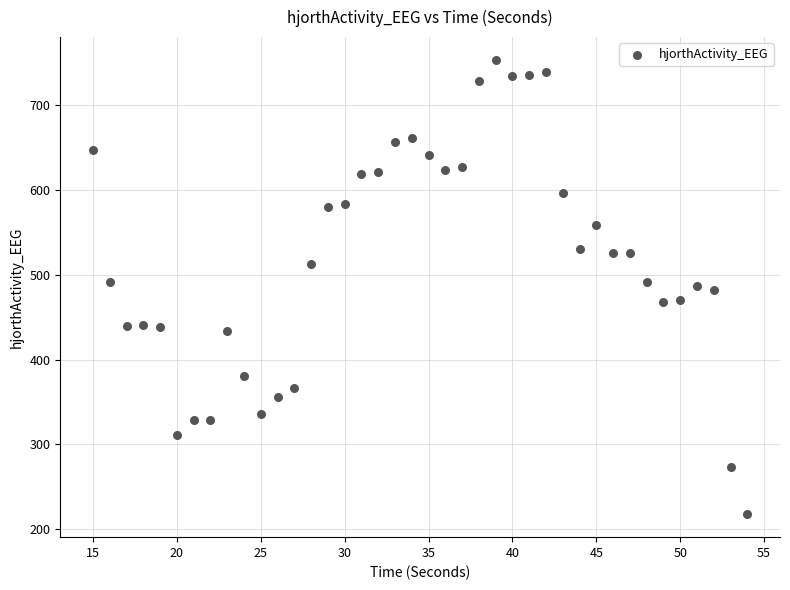

What is the range of X values (max minus min)?

39.0